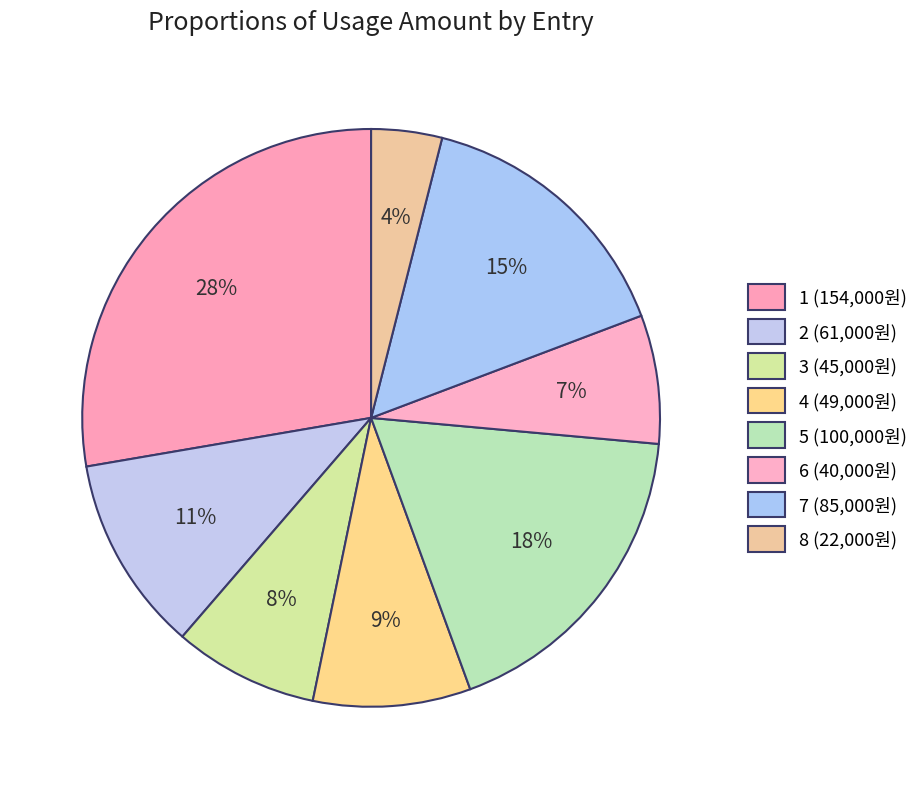

How many segments does this pie chart have?

8